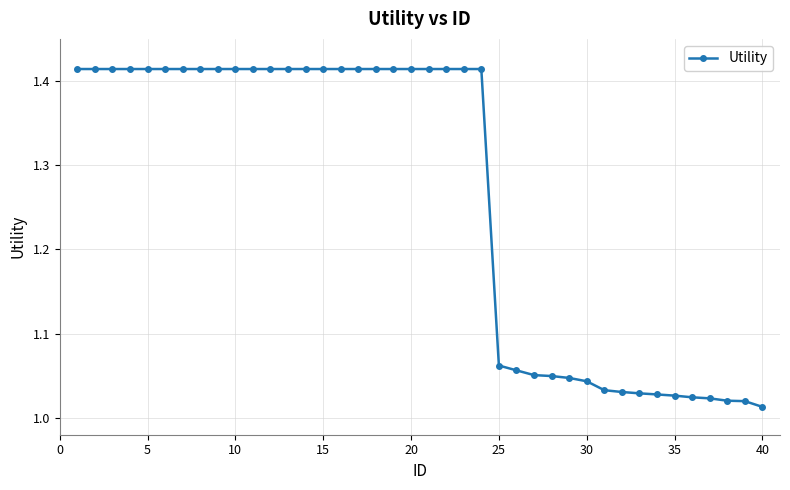

What is the sum of all values?

50.5